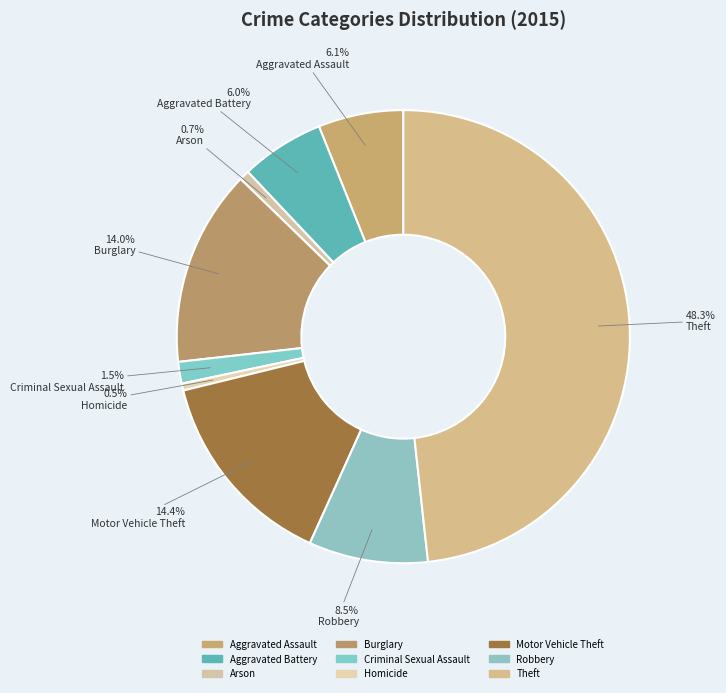

To the nearest percent, what portion does Criminal Sexual Assault represent?

2%